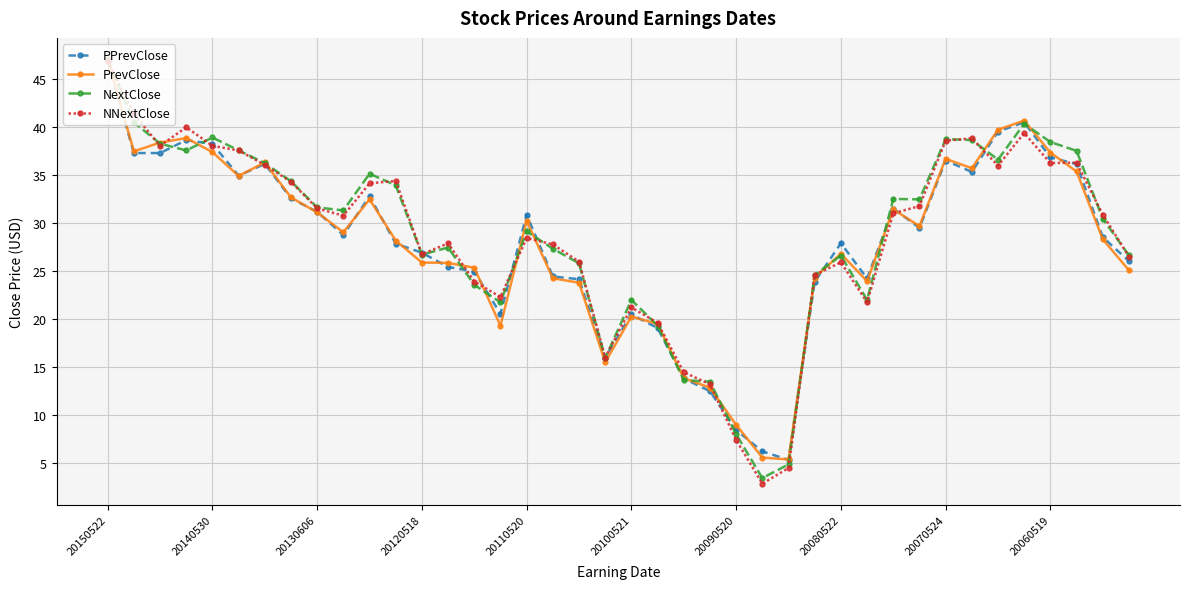

What is the value of the PrevClose point at the 24th from the left?

12.8